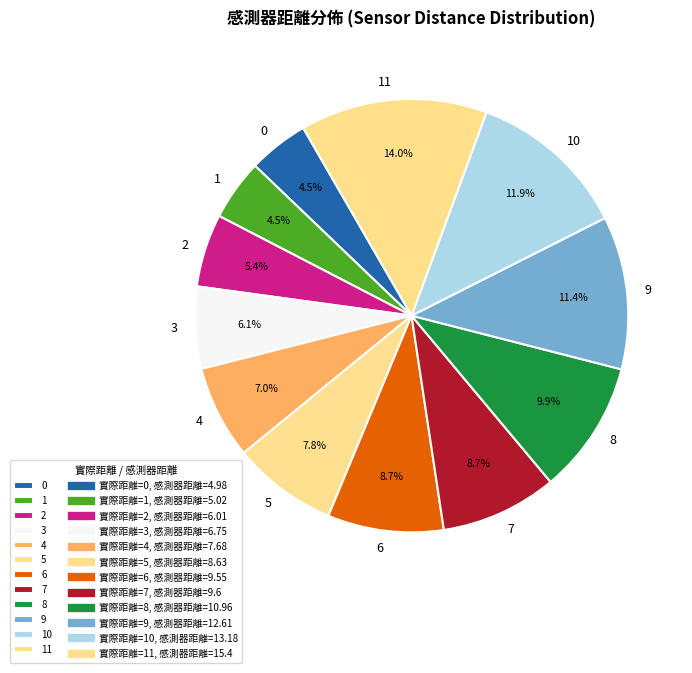

How much of the chart is everything except 8?

90.1%